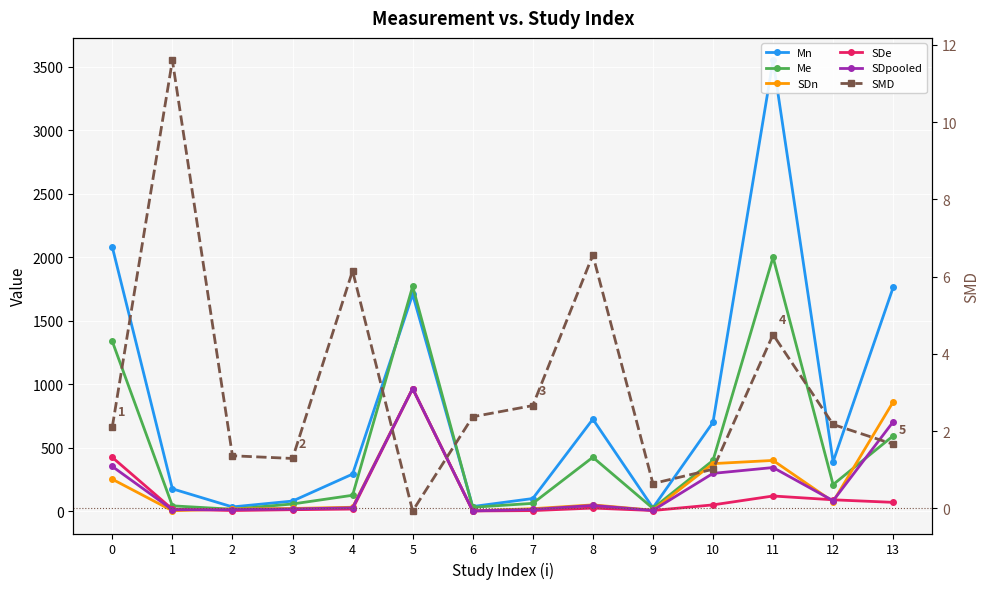

At which category does SDpooled reach its first local peak?

5